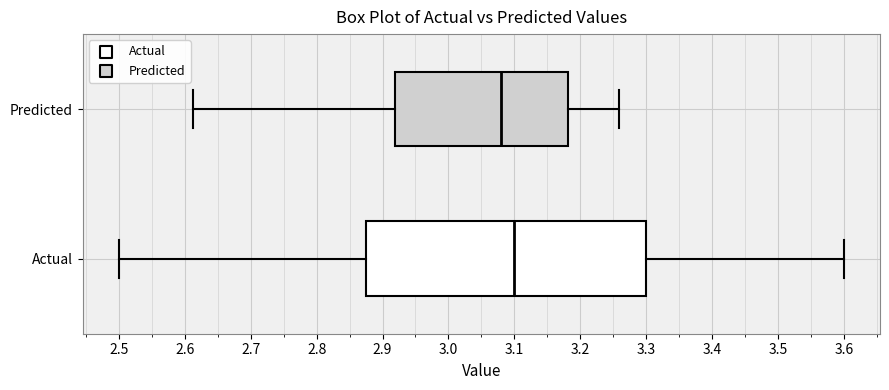

Where does the right whisker of the box for Actual end on the x-axis? The values are not printed on the chart, so give them approximately, as read against the axis.

3.60